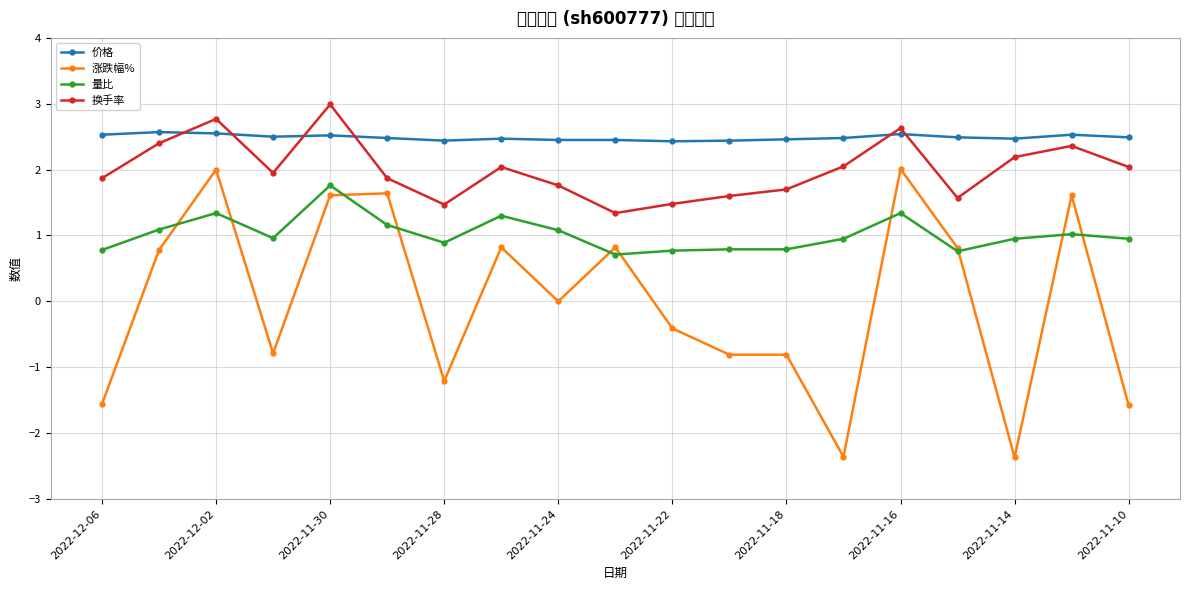

Which series has the largest range (max minus min)?

涨跌幅%